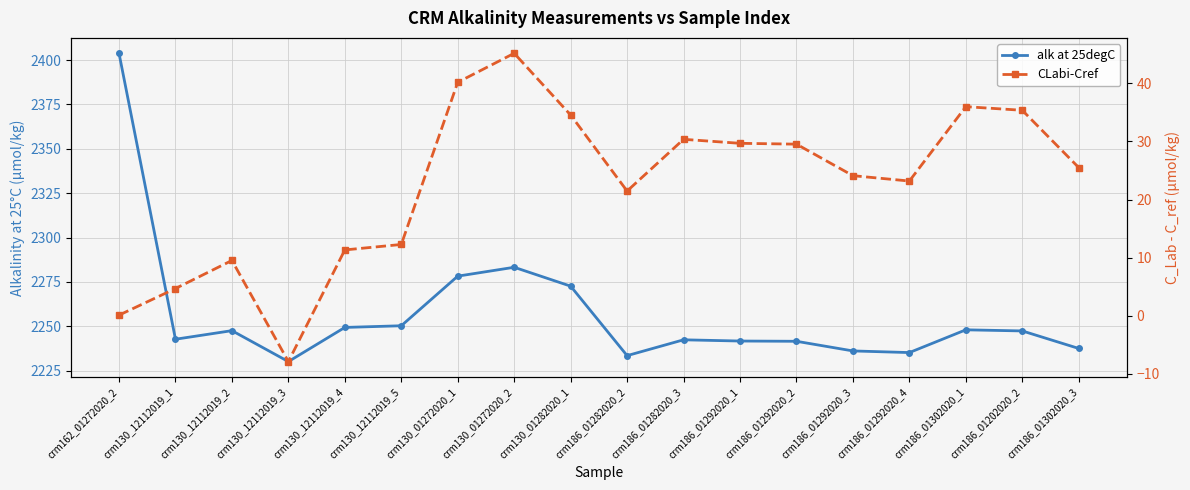

How many data points in alk at 25degC are above 2247?

9